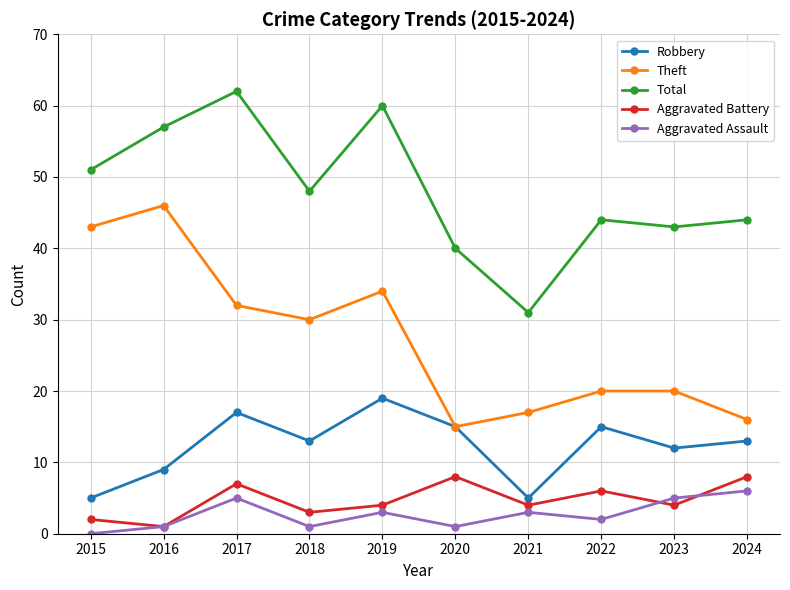

At 2015, list the series in order from smallest to largest.

Aggravated Assault, Aggravated Battery, Robbery, Theft, Total